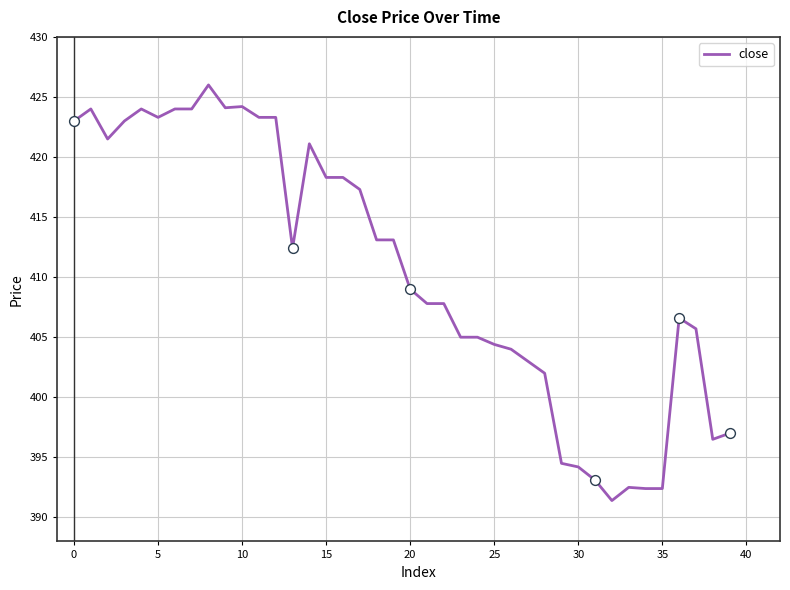

What is the greatest value displayed?

426.0